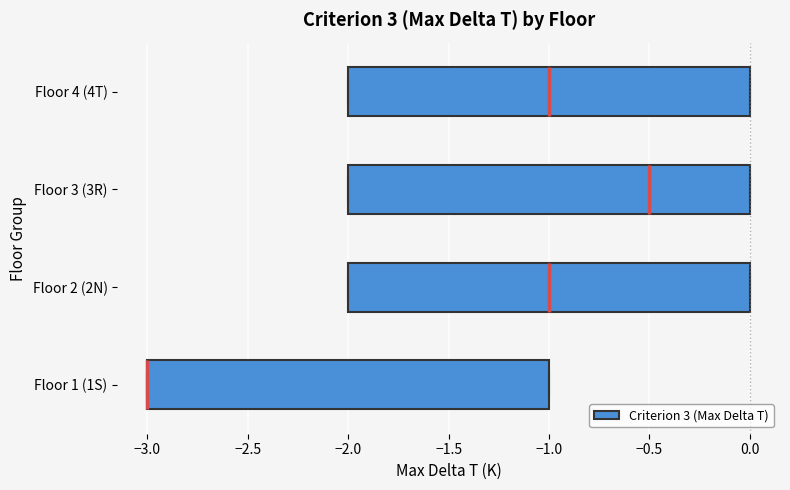

Where is the right edge of the box for Floor 4 (4T) on the x-axis? The values are not printed on the chart, so give them approximately, as read against the axis.

0.0